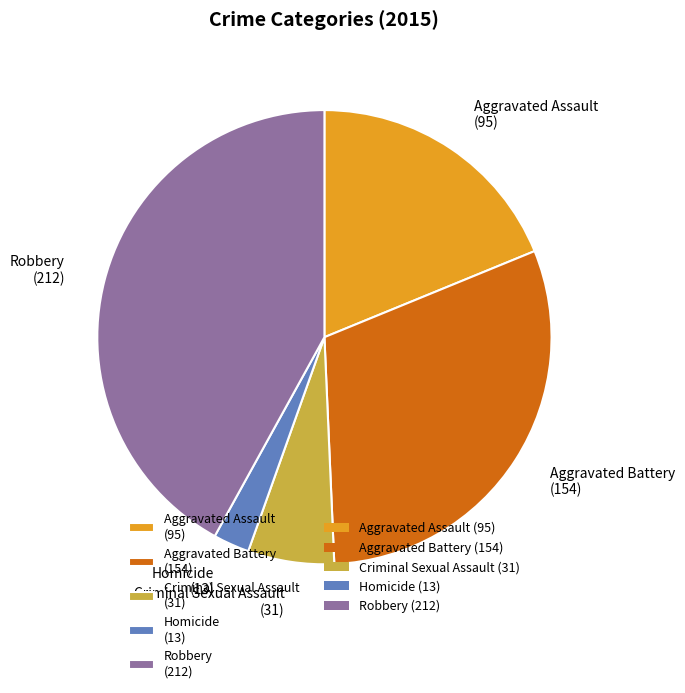

Do Aggravated Assault (95) and Robbery (212) together represent more than half of the pie?

Yes